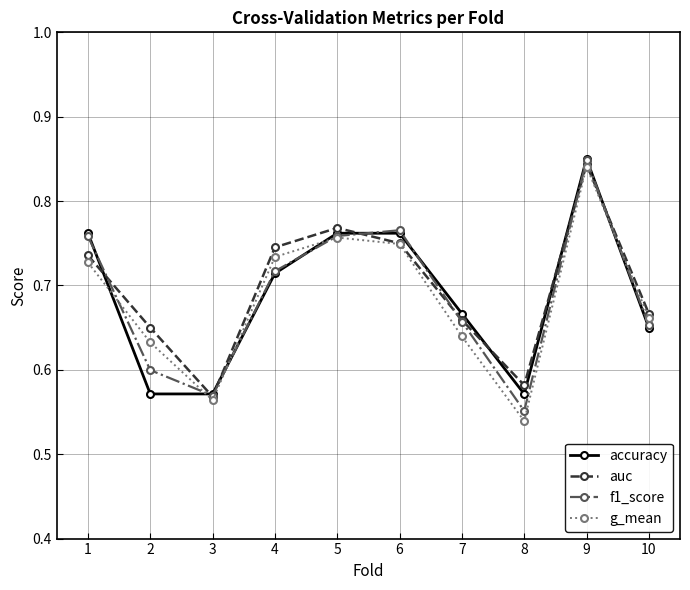

At which category is the sum across all series the highest?

9